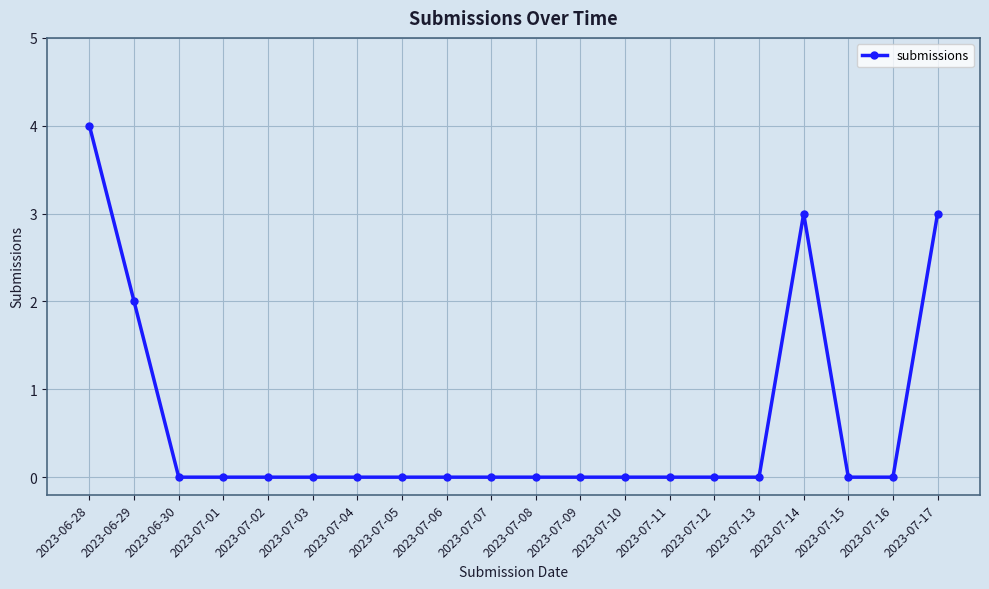

What is the label of the 20th point from the right?

2023-06-28